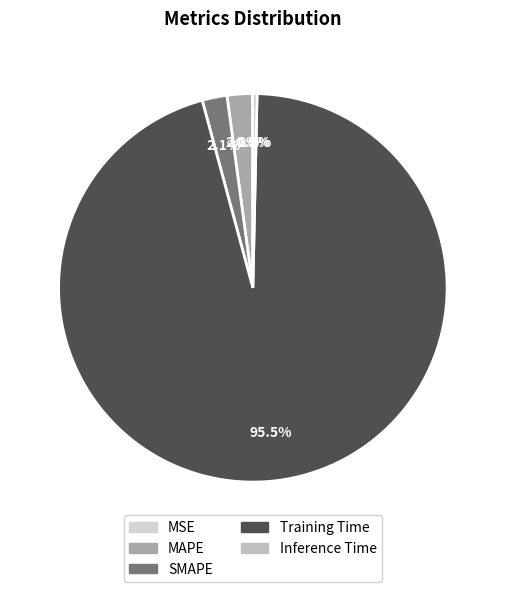

Count the number of slices in the pie.

5